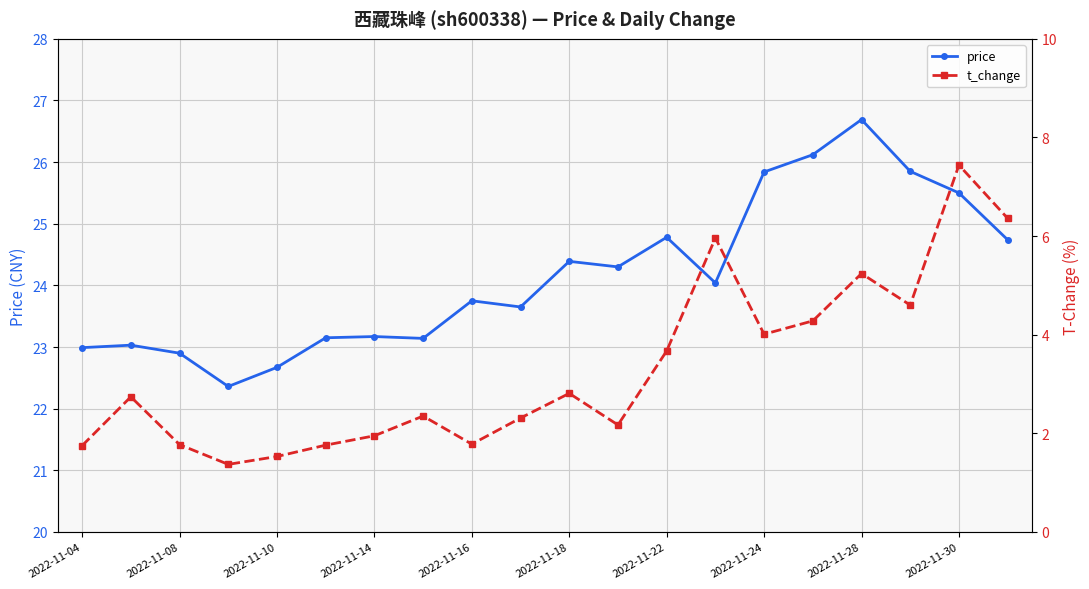

List the series in order of their overall mean, highest first.

price, t_change